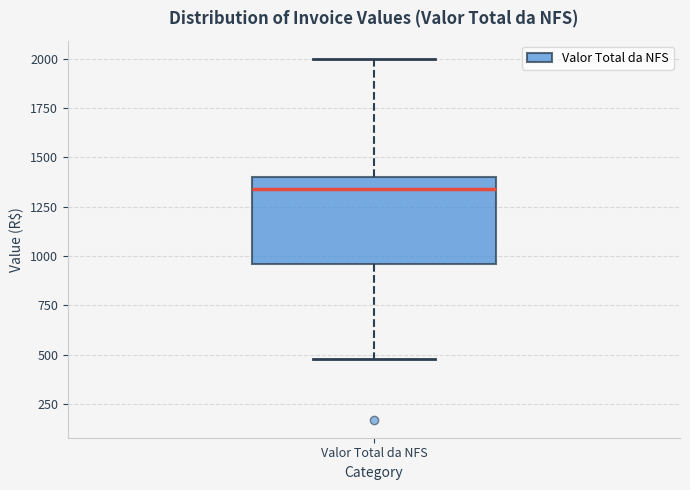

Transcribe this box plot: give where the median line is, the range the box spans, and where the two whiskers end, as read against the y-axis. The values are not printed on the chart, so give them approximately, as read against the axis.

median 1350, box 950 to 1400, whiskers 500 to 2000